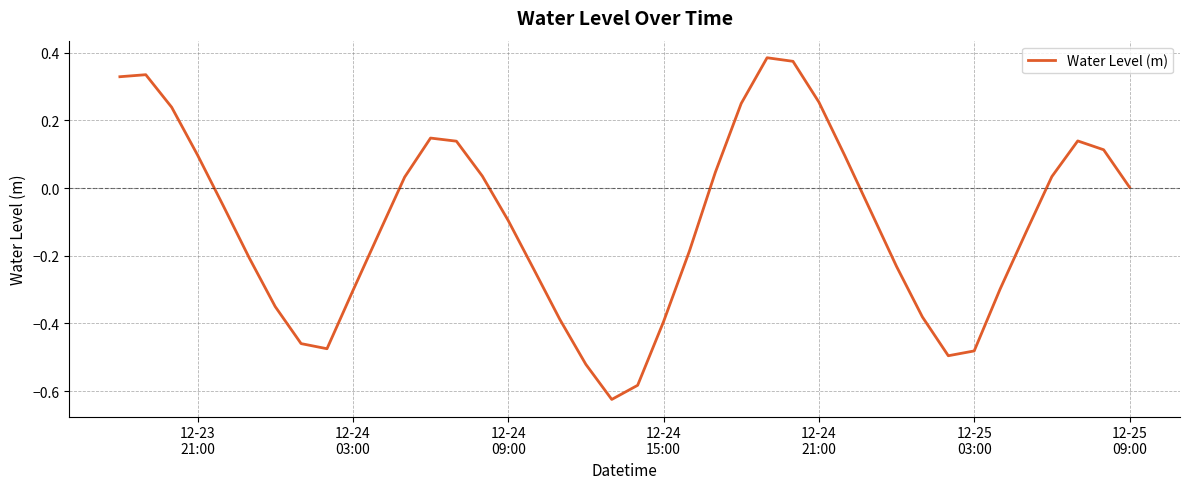

What is the difference between the maximum and minimum values?

1.0